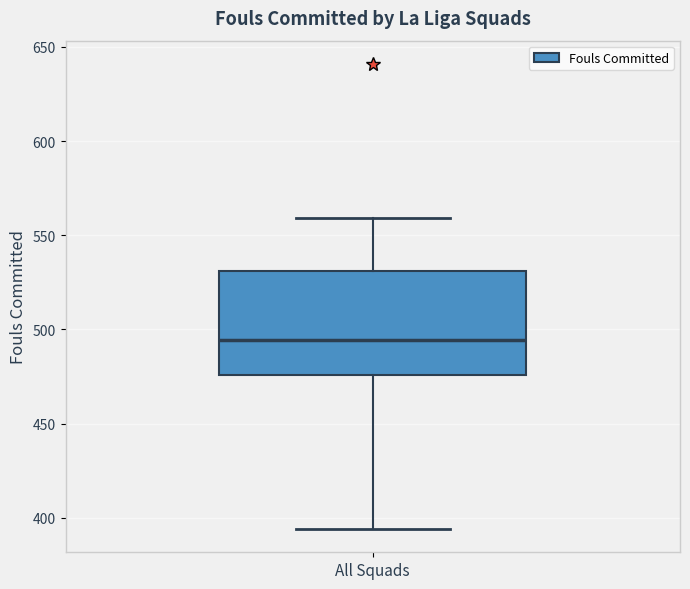

Where does the lower whisker of the box for All Squads end on the y-axis? The values are not printed on the chart, so give them approximately, as read against the axis.

395